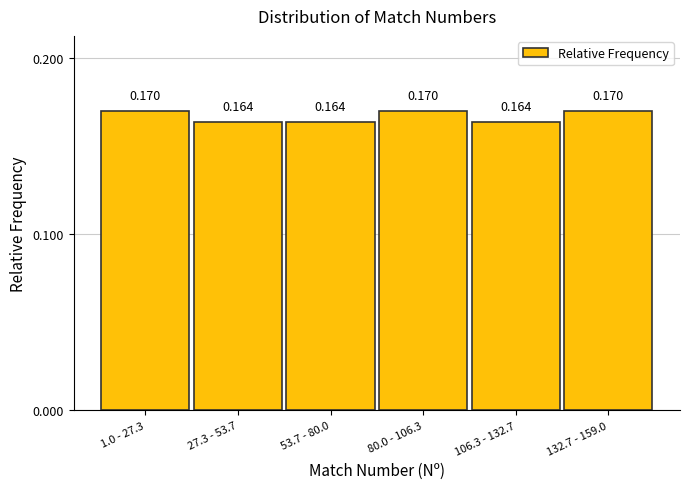

Are the bars horizontal?

No